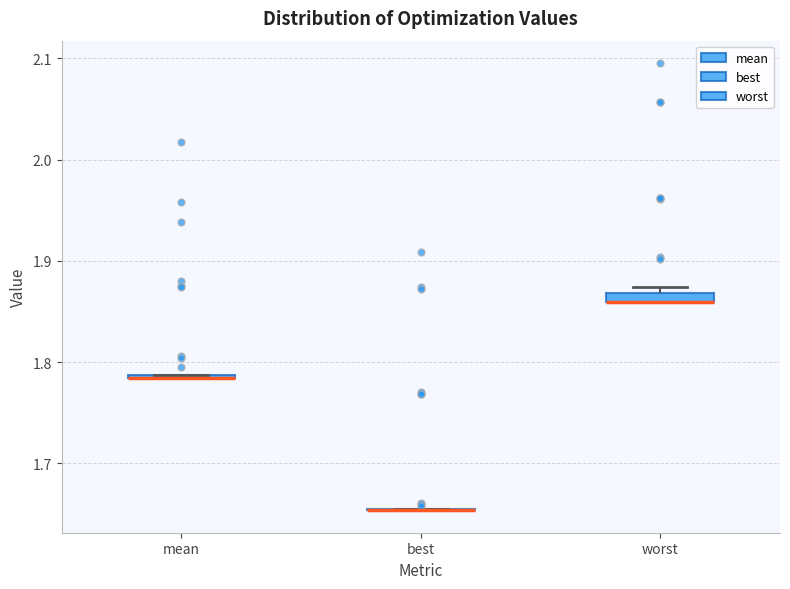

Where is the upper edge of the box for mean on the y-axis? The values are not printed on the chart, so give them approximately, as read against the axis.

1.79